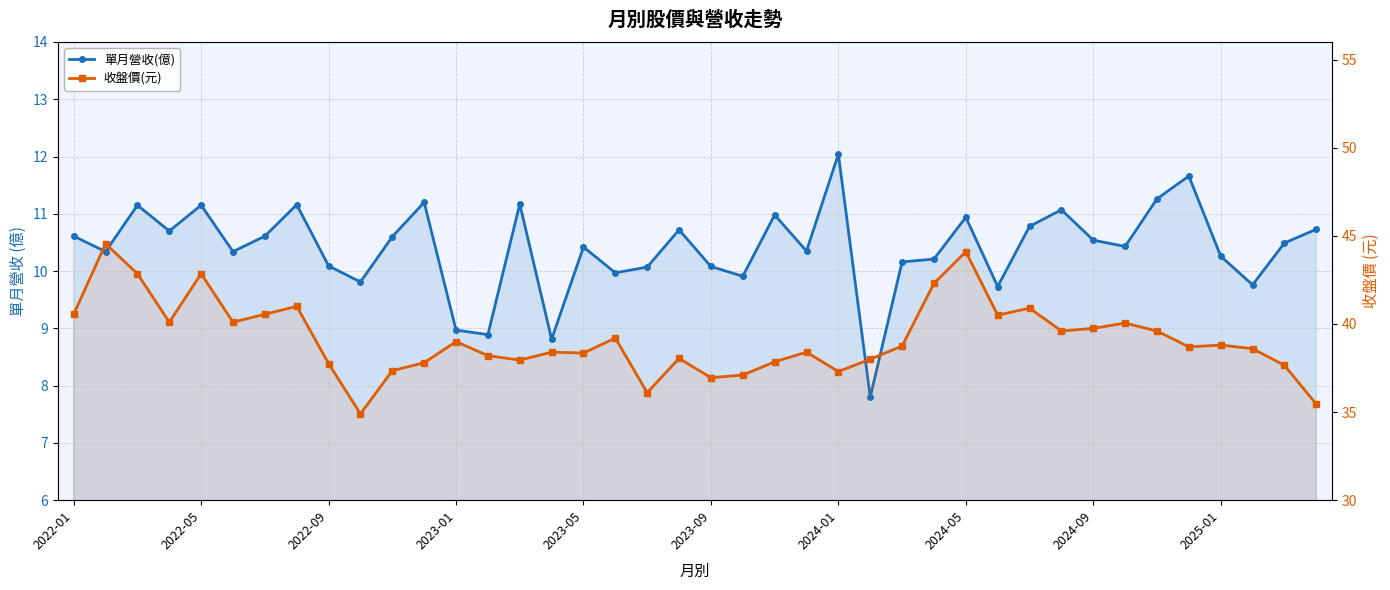

The 收盤價(元) series shows 22.7 at 2022-09. True or false?

False